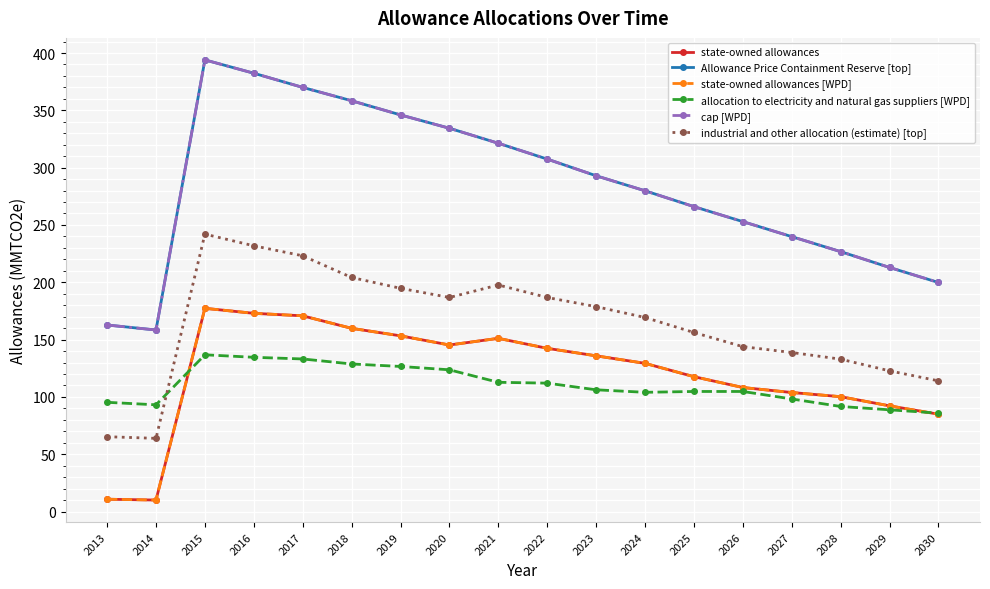

Is the value of state-owned allowances at 2015 greater than the value of industrial and other allocation (estimate) [top] at 2029?

Yes